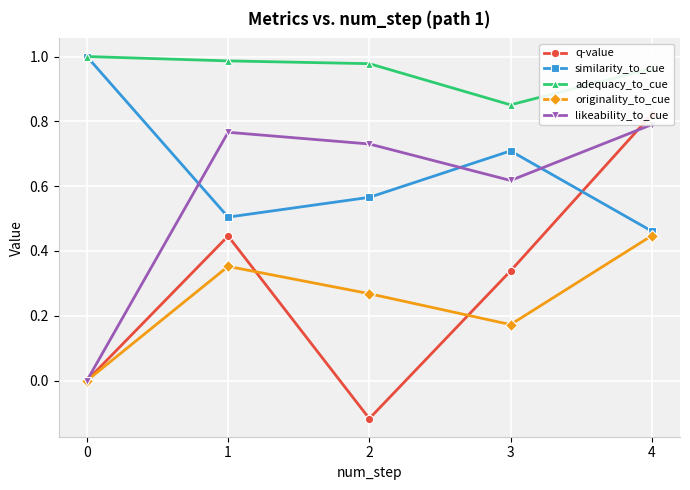

At which category is the sum across all series the highest?

4